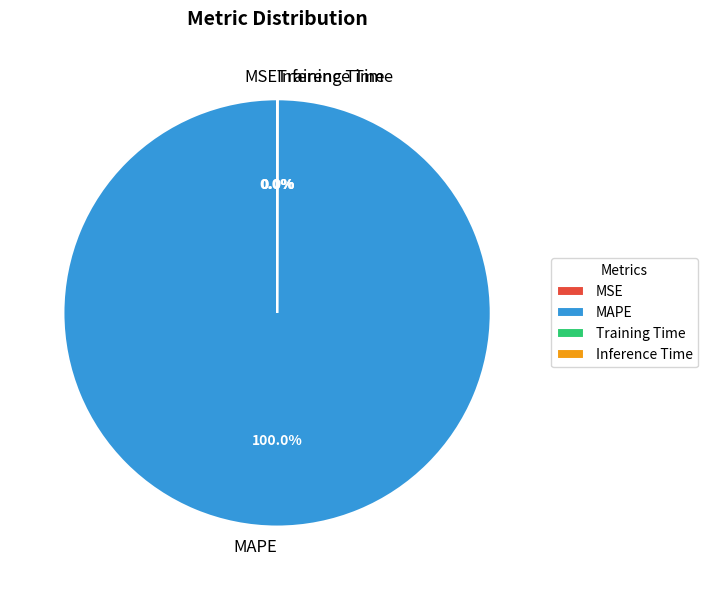

Does any single category account for the majority?

Yes